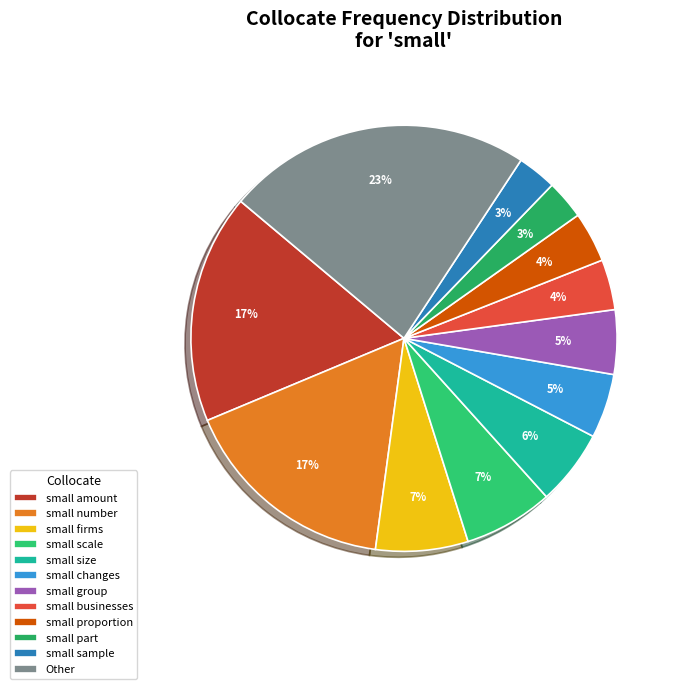

Is small businesses the majority of the pie?

No